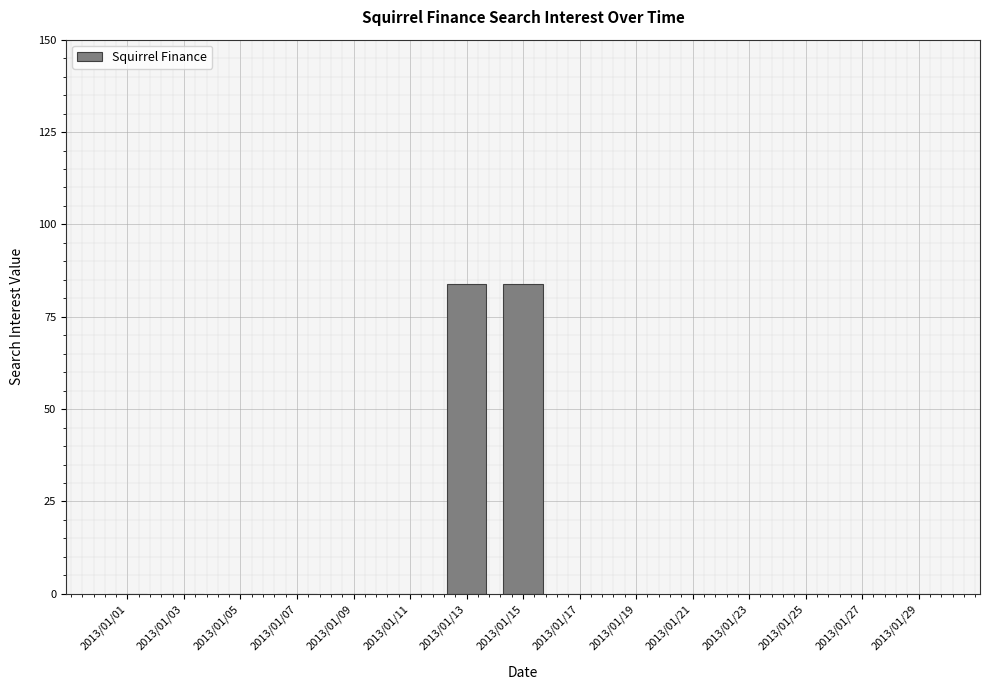

Reading left to right, list all the values displayed in this chart.

0	0	0	0	0	0	84	84	0	0	0	0	0	0	0